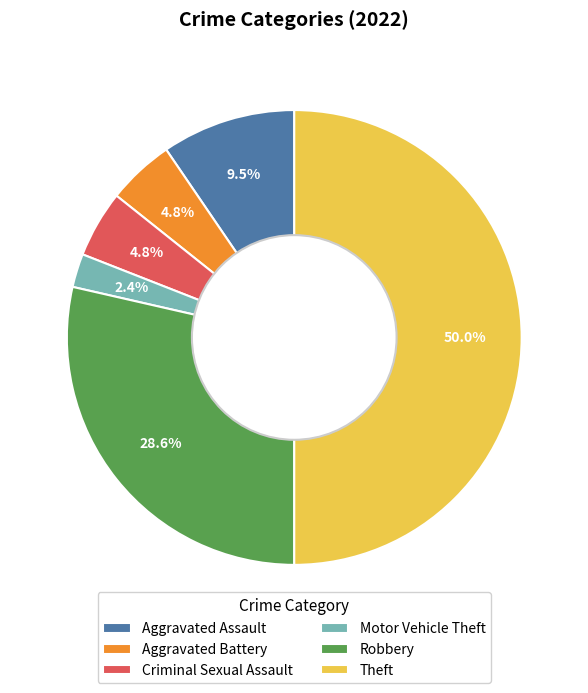

Does Motor Vehicle Theft account for over 50% of the chart?

No